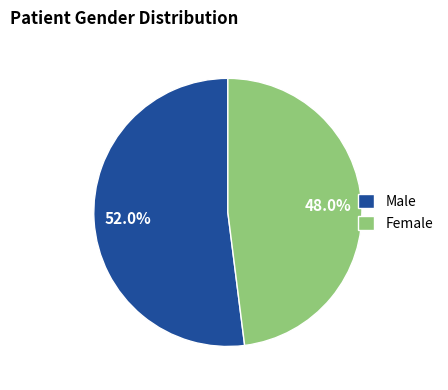

Approximately how many times larger is the value at Female compared to Male?

0.9